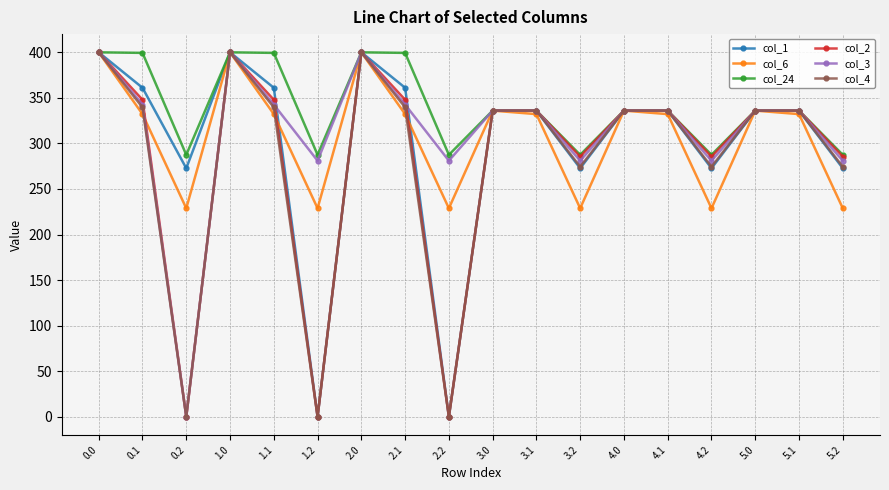

Between 1.1 and 4.0, which series saw the biggest shift?

col_24